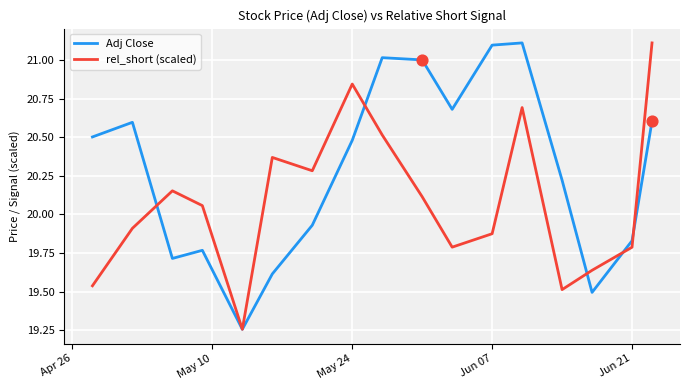

Which series has the largest total across all categories?

Adj Close